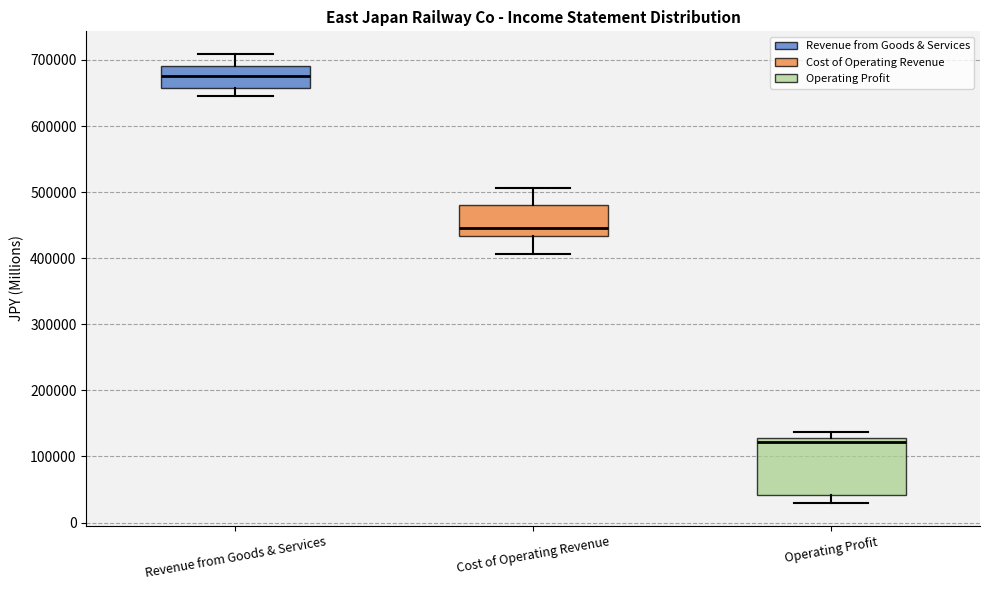

Where is the upper edge of the box for Cost of Operating Revenue on the y-axis? The values are not printed on the chart, so give them approximately, as read against the axis.

480000